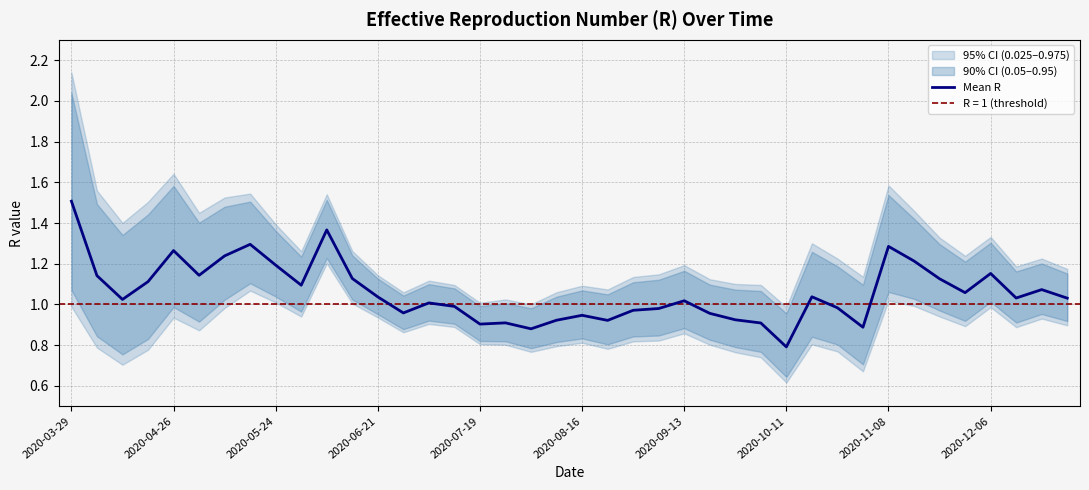

What is the approximate value at 34?

1.1